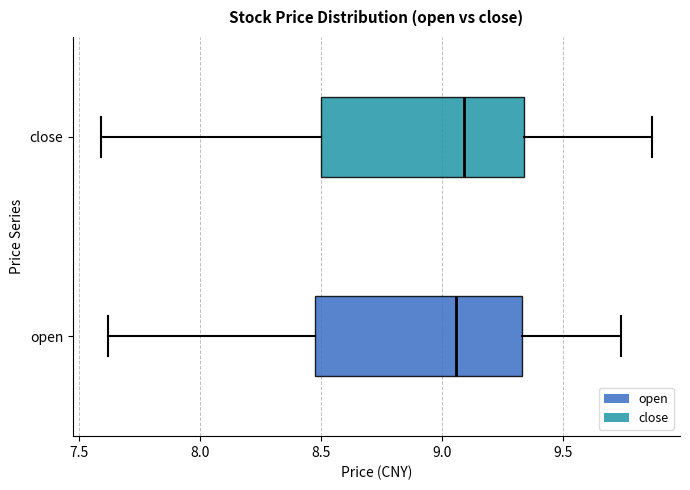

Reading bottom to top, read every box against the x-axis: the position of its median line, the range the box covers, and the ends of its whiskers. The values are not printed on the chart, so give them approximately, as read against the axis.

open: median 9.05, box 8.50 to 9.35, whiskers 7.60 to 9.75
close: median 9.10, box 8.50 to 9.35, whiskers 7.60 to 9.85